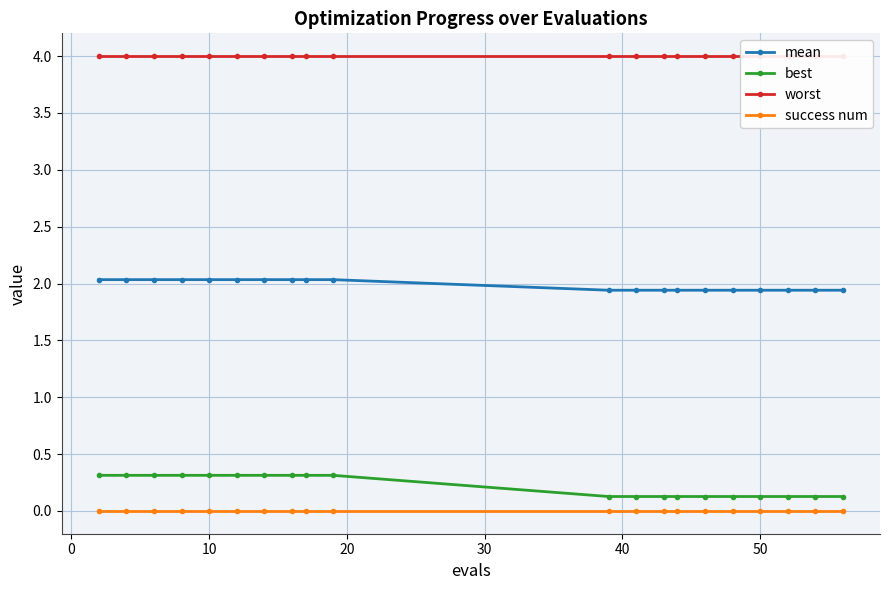

What is the minimum value for worst?

4.0